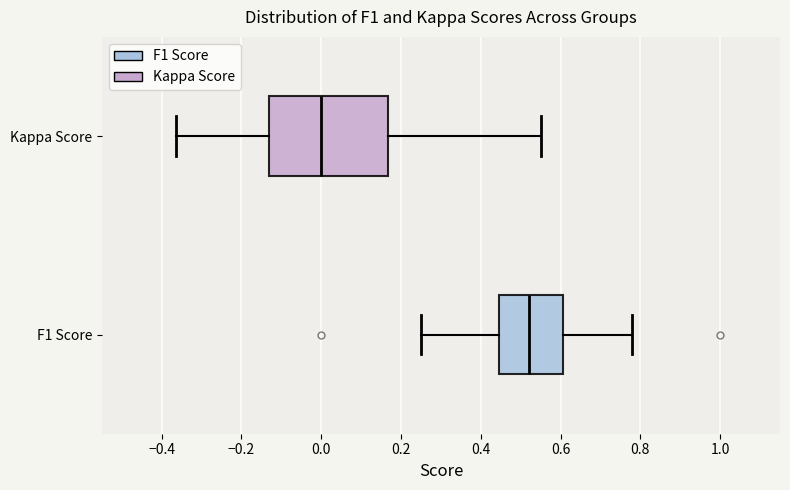

Reading bottom to top, transcribe this box plot: for each box, give where its median line is, the range the box spans, and where its two whiskers end, as read against the x-axis. The values are not printed on the chart, so give them approximately, as read against the axis.

F1 Score: median 0.52, box 0.44 to 0.60, whiskers 0.26 to 0.78
Kappa Score: median 0.00, box -0.14 to 0.16, whiskers -0.36 to 0.56